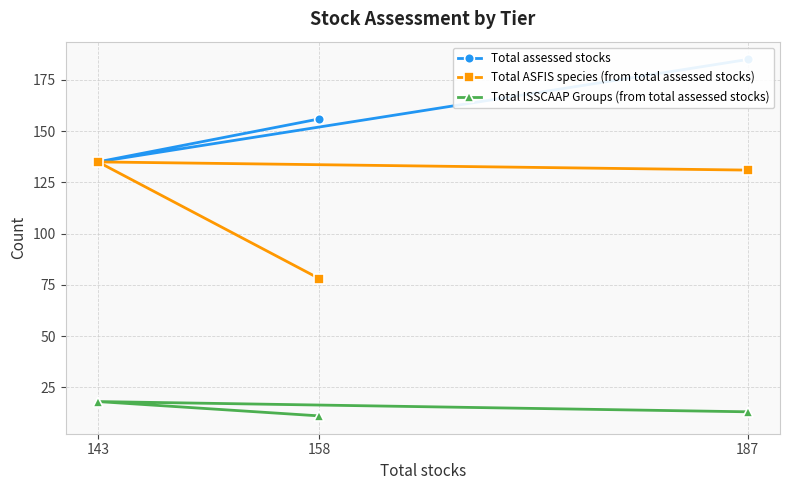

What is the total value across all series at 187?

329